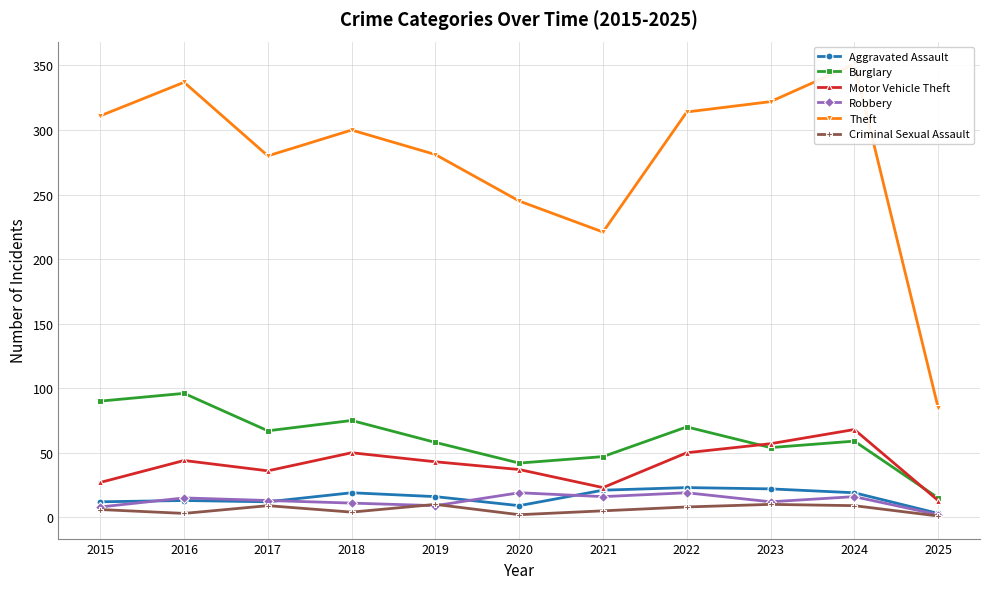

At which category is the sum across all series the highest?

2024